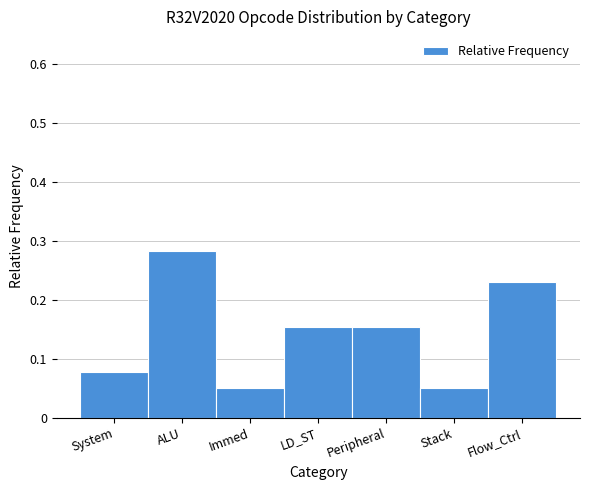

Between ALU and System, which is larger?

ALU